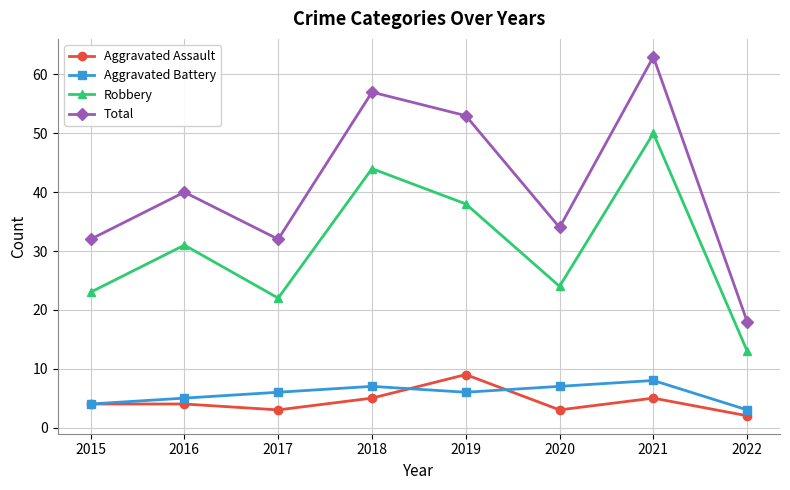

What is the difference between the highest and lowest values at 2018?

52